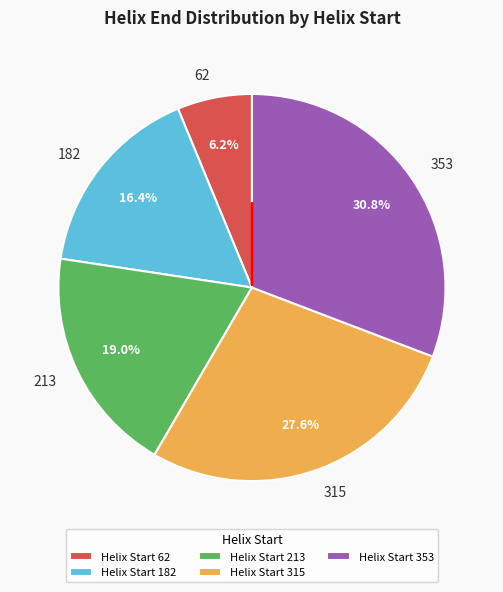

Between 213 and 353, which is larger?

353